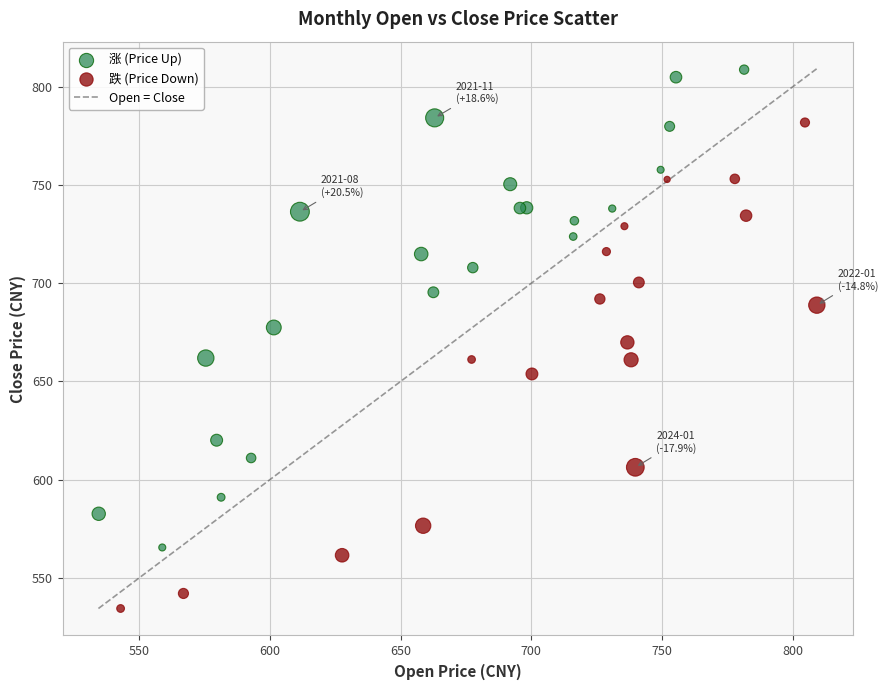

Which series contains the lowest Y value?

跌 (Price Down)